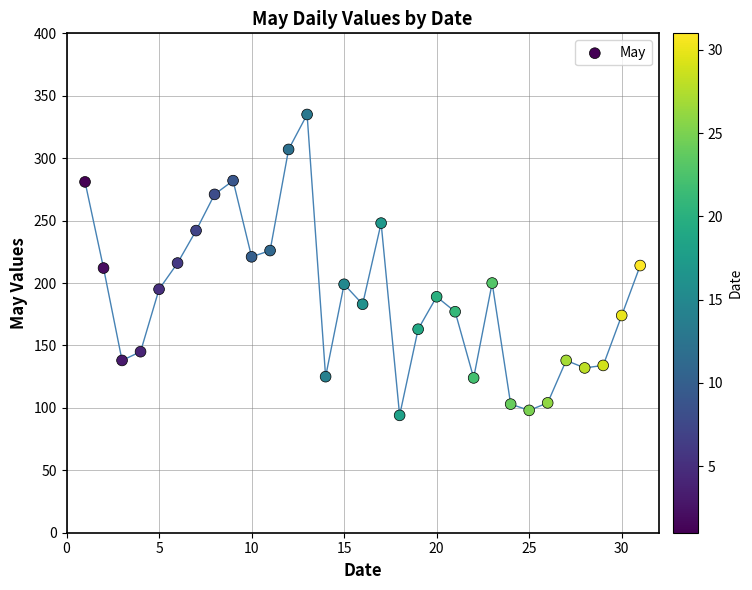

What is the range of X values (max minus min)?

30